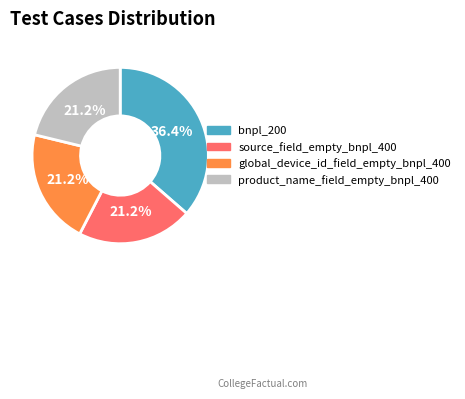

How many slices are in this pie chart?

4